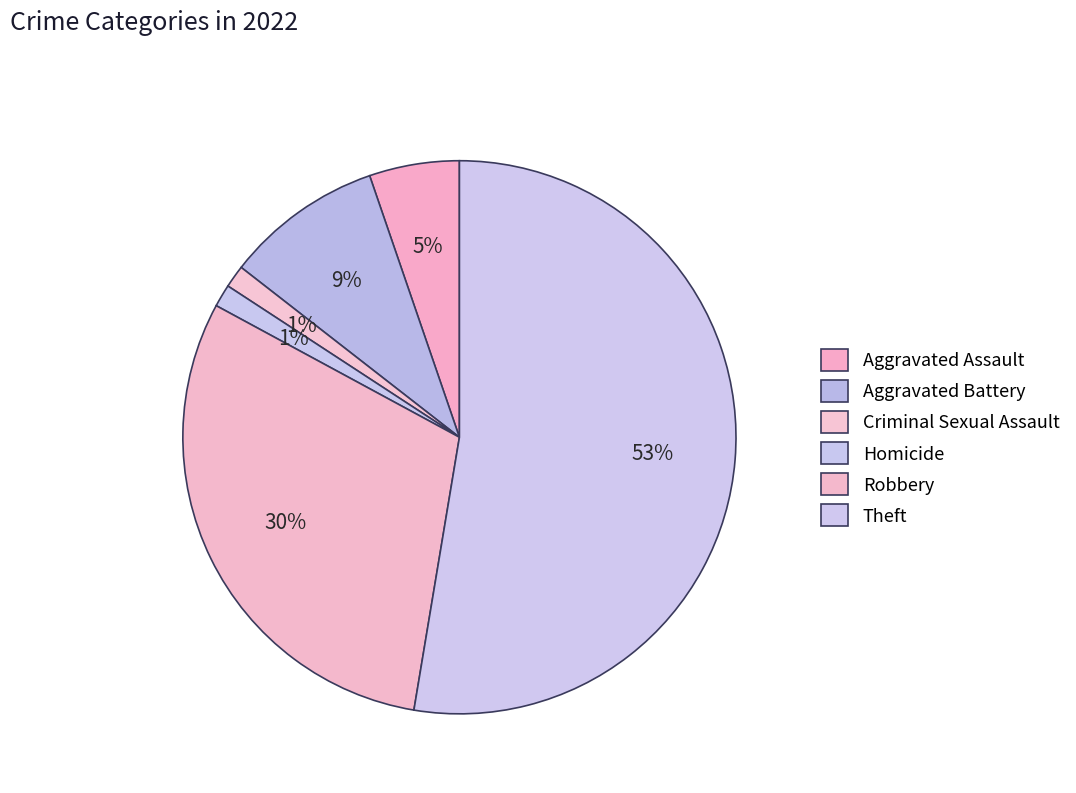

How many segments does this pie chart have?

6